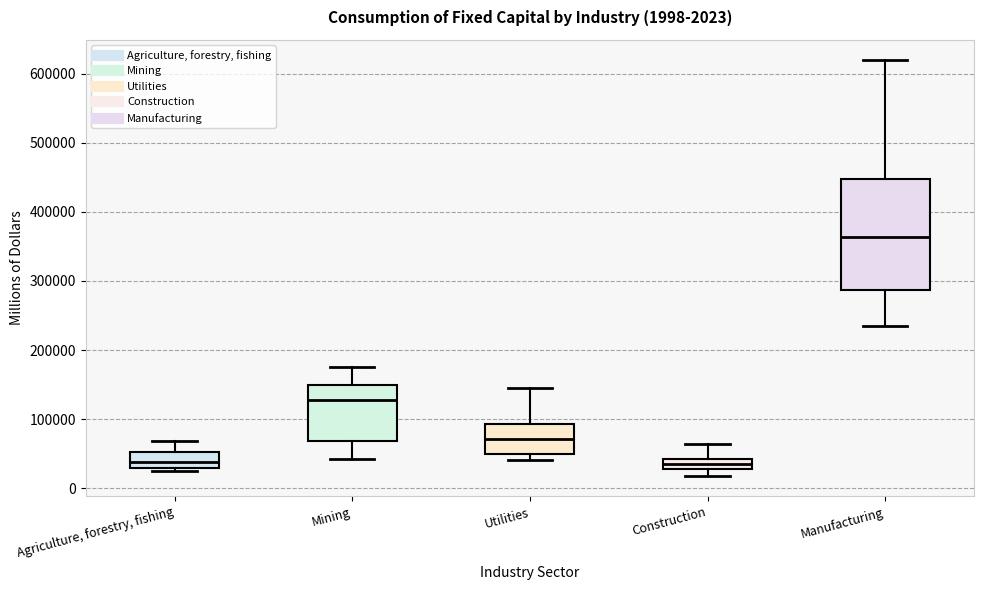

Which box has the highest median line?

Manufacturing